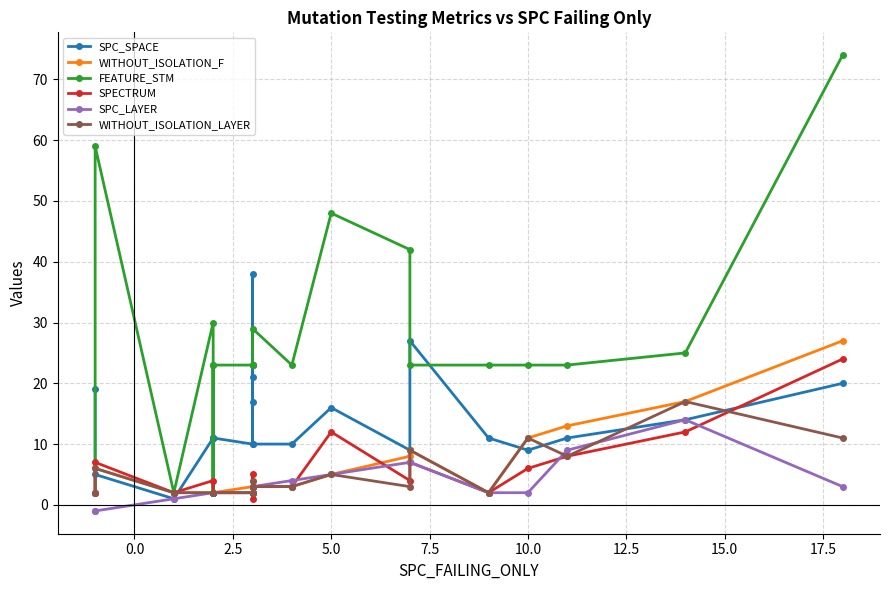

What is the value of the FEATURE_STM point at the 22nd from the left?

74